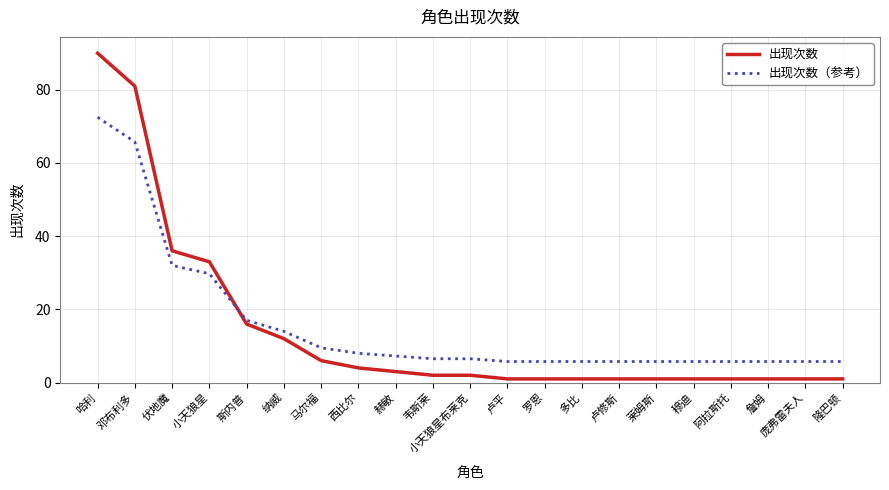

Rank the series at 隆巴顿 from lowest to highest value.

出现次数, 出现次数（参考）